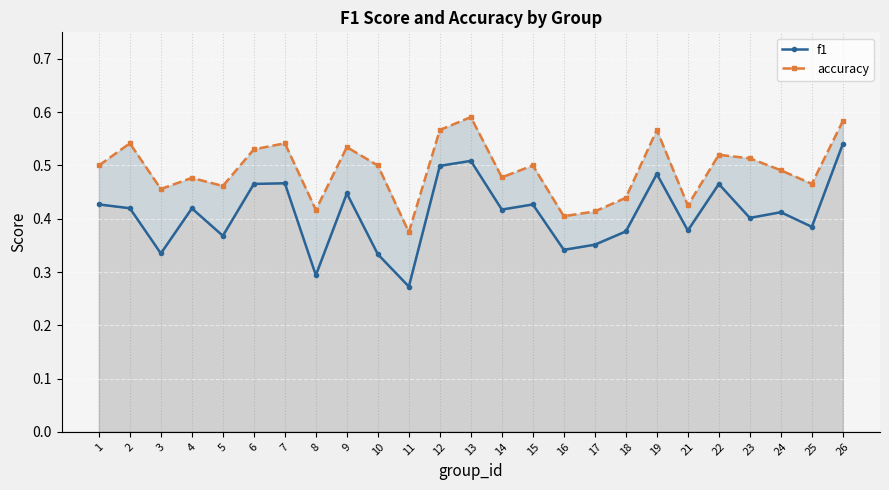

True or false: f1 has a value of 0.1 at 8.

False